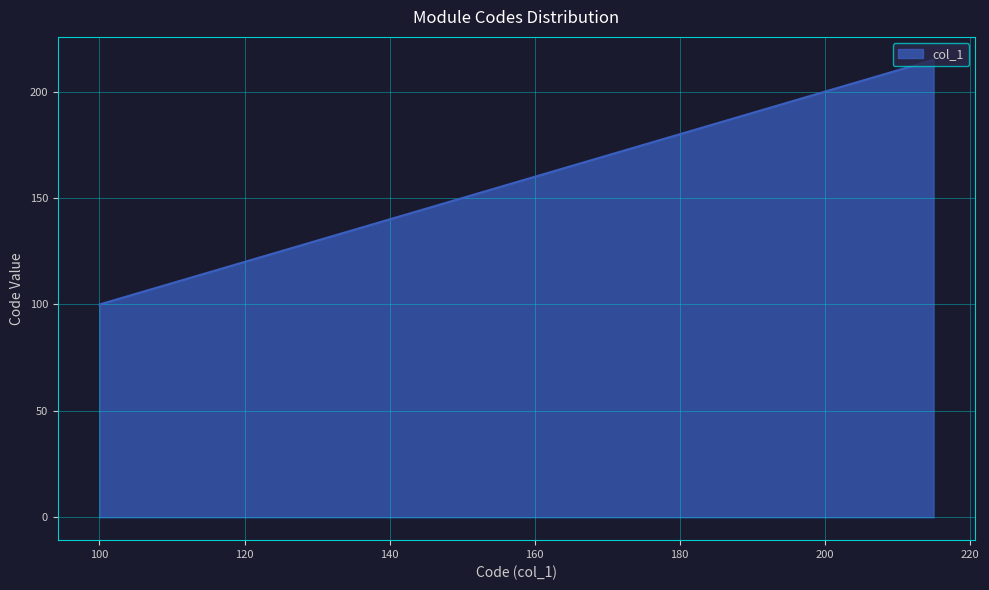

What is the greatest value displayed?

215